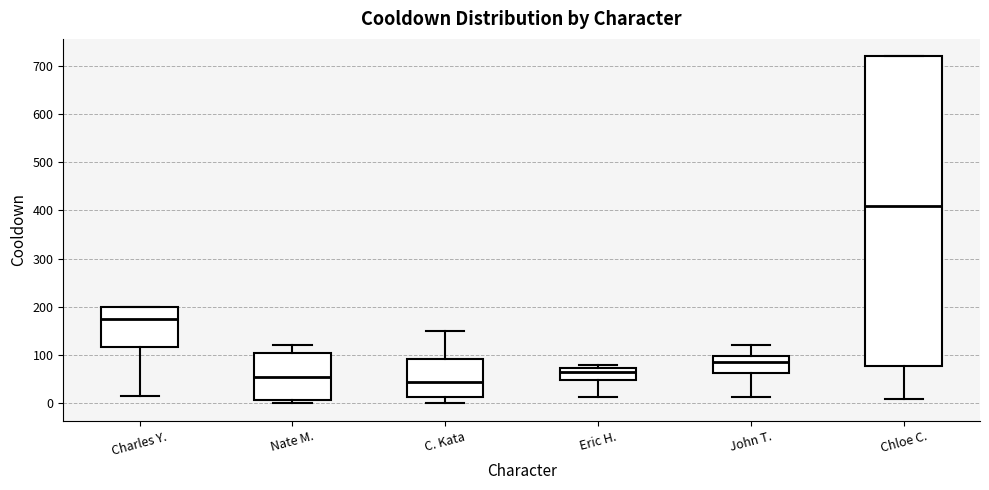

Where does the lower whisker of the box for Chloe C. end on the y-axis? The values are not printed on the chart, so give them approximately, as read against the axis.

10